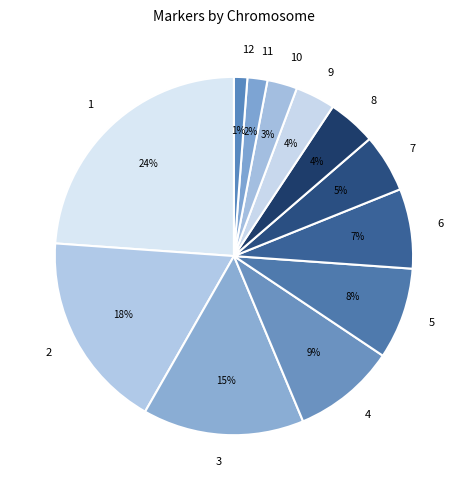

The 3 slice represents 27% of the pie. True or false?

False